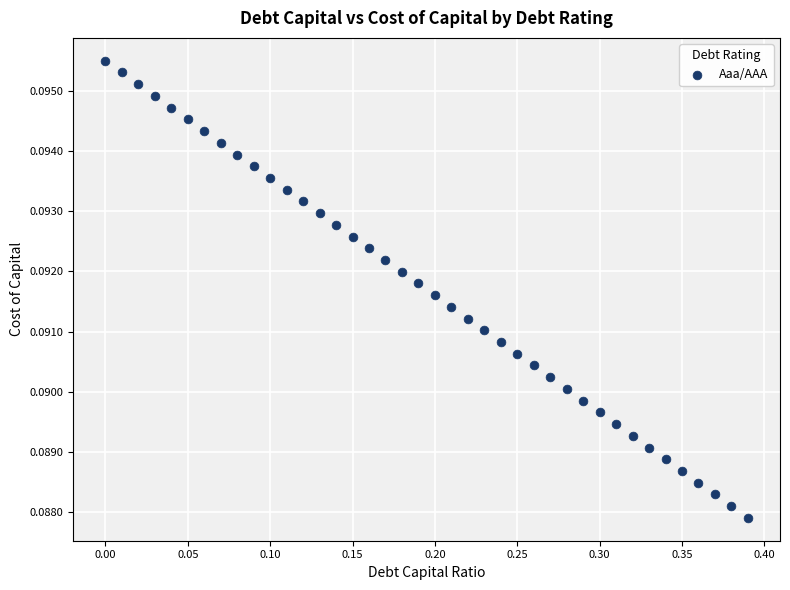

What is the range of X values (max minus min)?

0.4